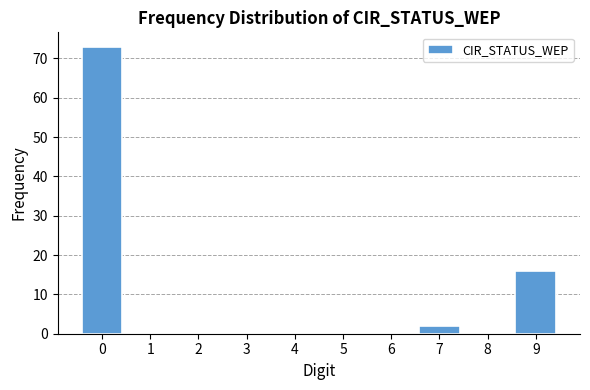

Reading left to right, extract all data points from this chart.

0=73	1=0	2=0	3=0	4=0	5=0	6=0	7=2	8=0	9=16